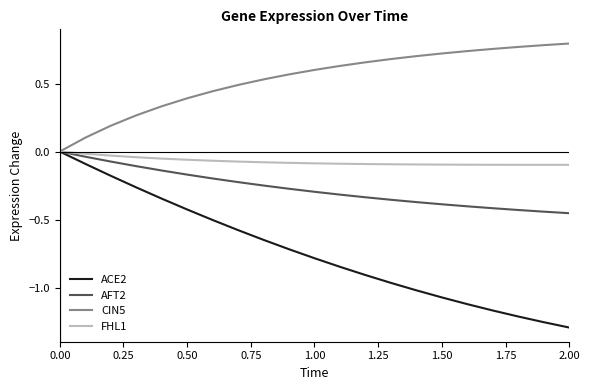

List the series in order of their overall mean, highest first.

CIN5, FHL1, AFT2, ACE2